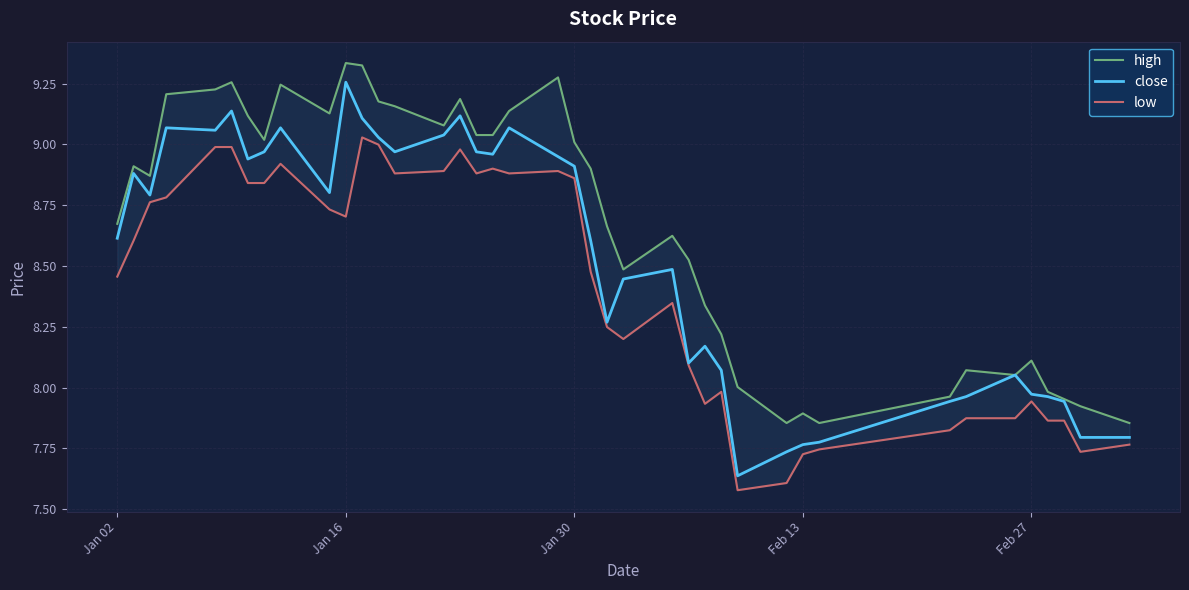

True or false: high and close intersect in this chart.

False